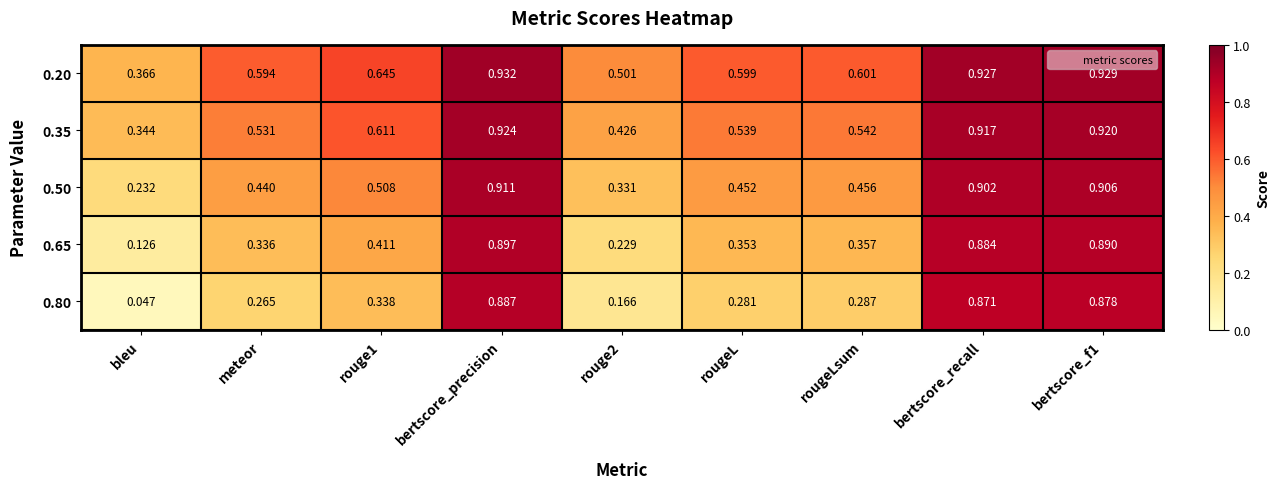

How many distinct data groups are displayed?

5